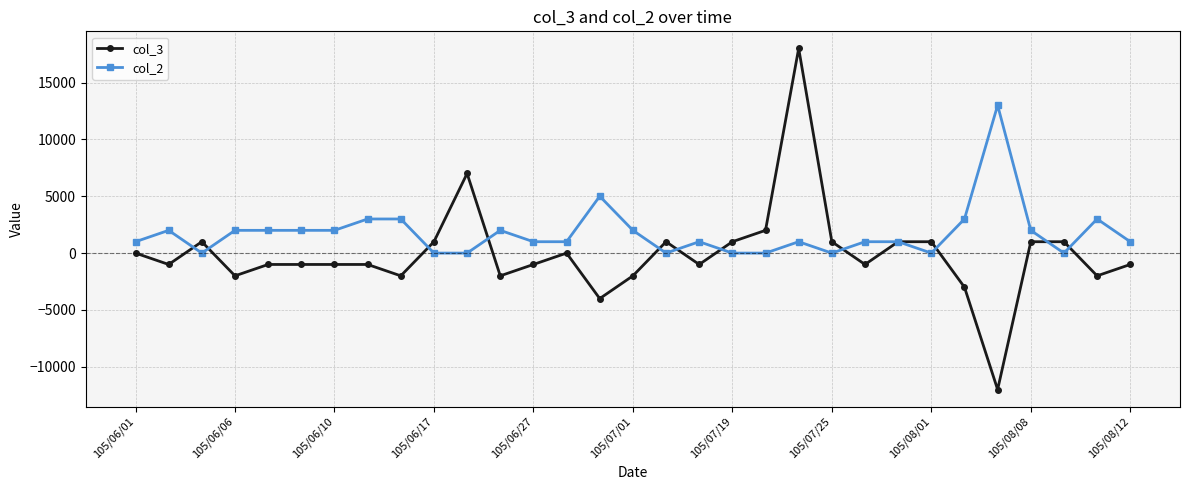

True or false: col_3 has more than 0 points higher than both neighbors.

True